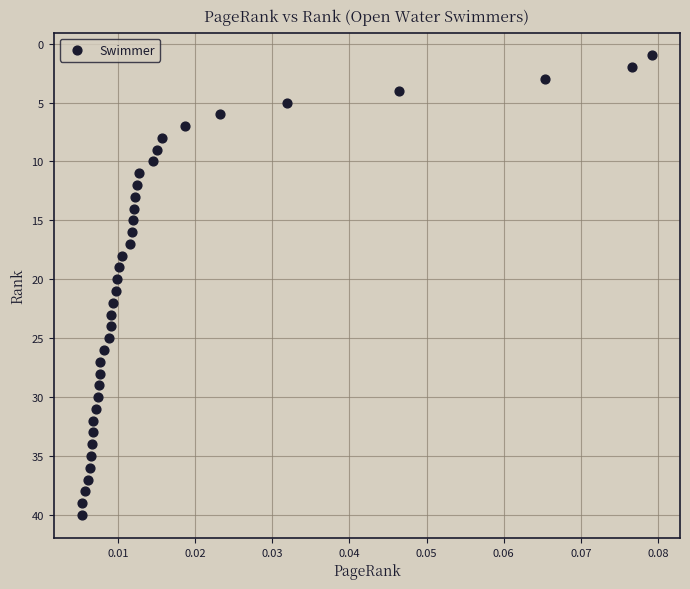

What is the range of Y values (max minus min)?

39